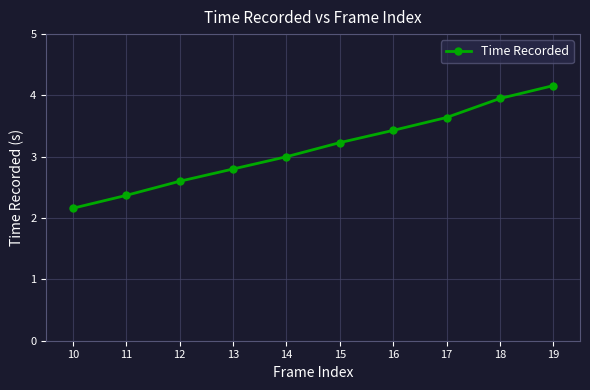

What is the ratio of the value at 19 to the value at 17?

1.1